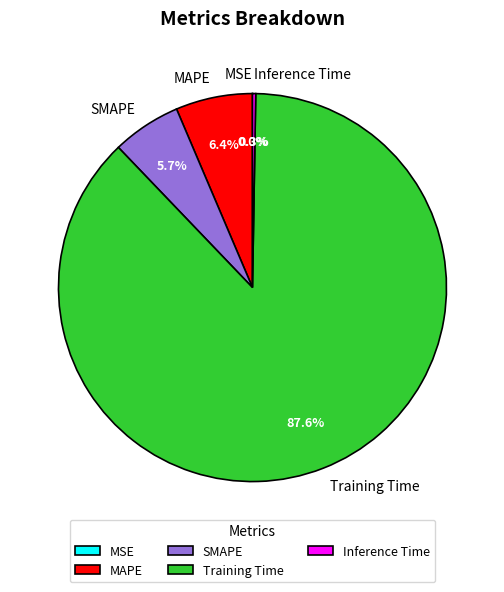

To the nearest percent, what is the combined percentage of Training Time and SMAPE?

93%